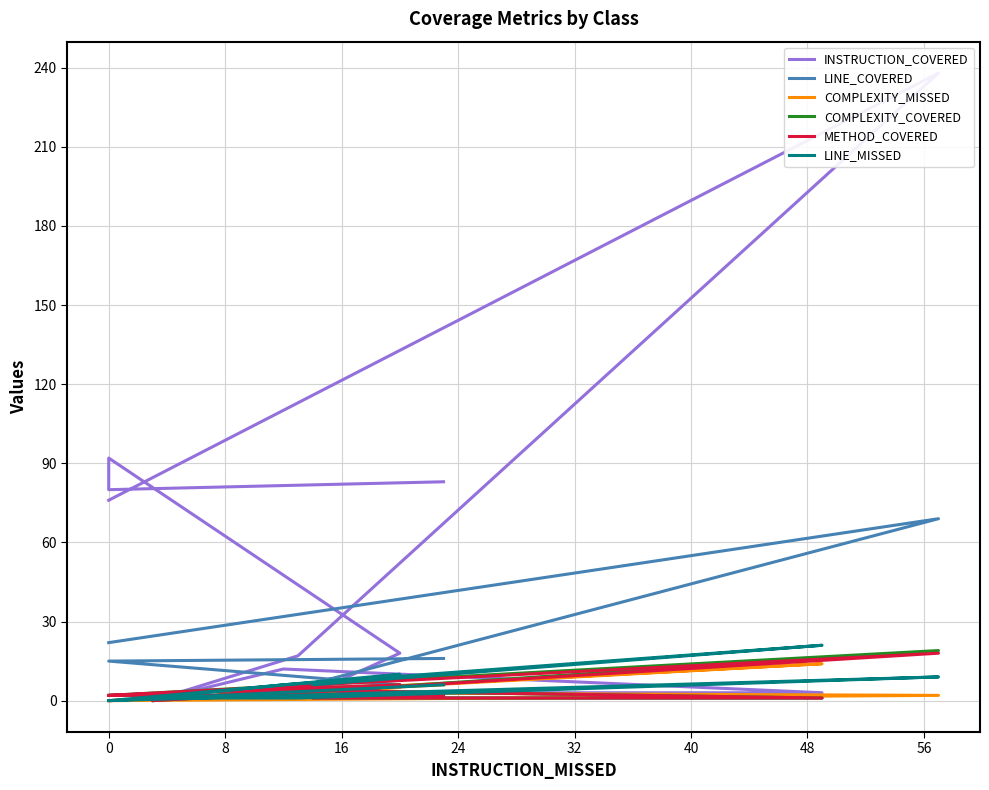

What is the value of the LINE_COVERED point at the 9th from the left?

15